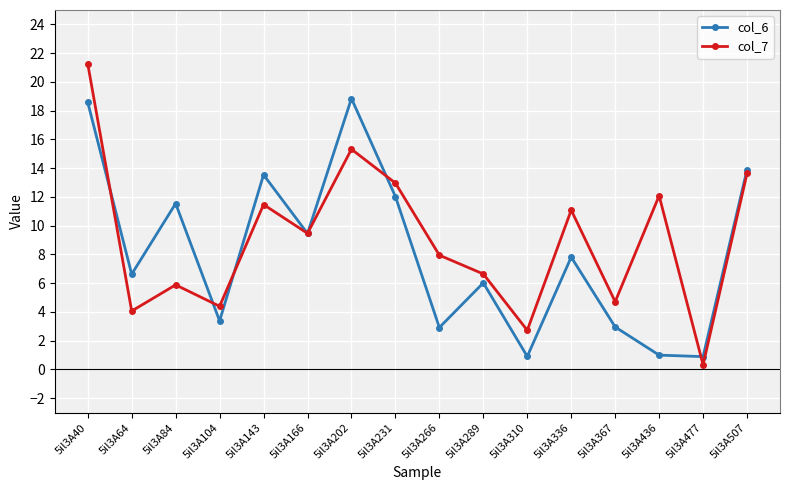

True or false: col_7 has a value of 7.1 at 5il3A64.

False